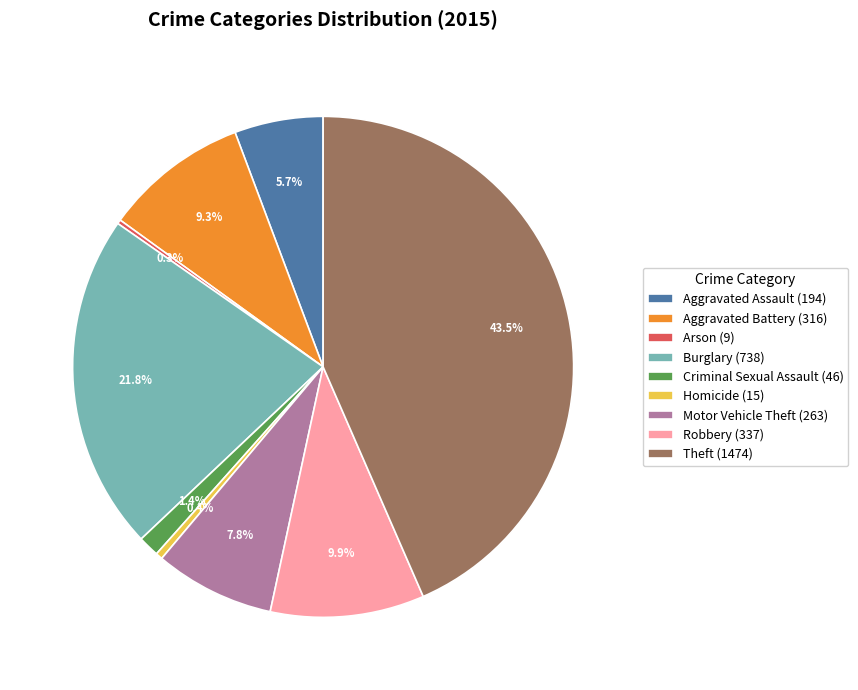

Do Homicide (15) and Aggravated Assault (194) together represent more than half of the pie?

No